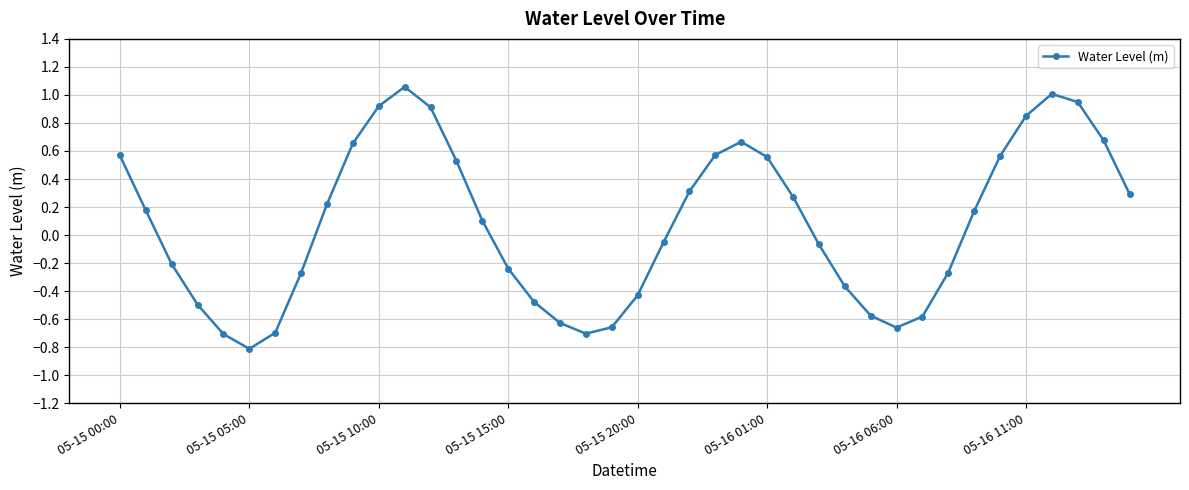

True or false: the data has more than 0 interior local peaks.

True